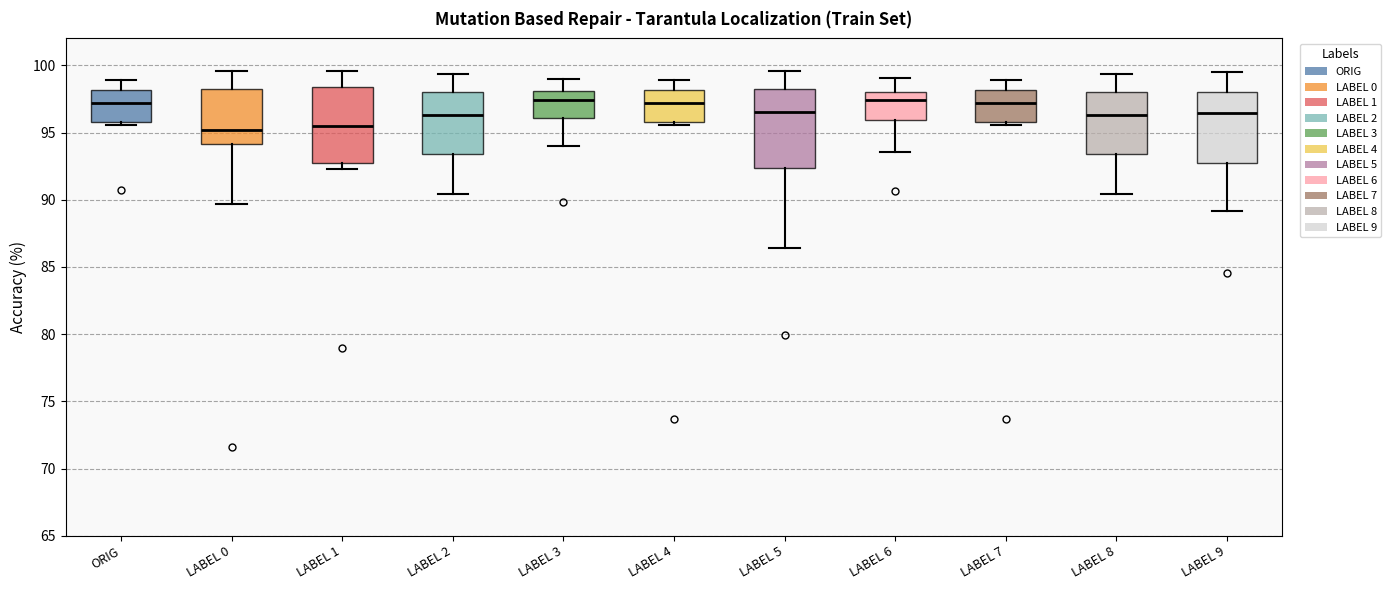

Reading left to right, read every box against the y-axis: the position of its median line, the range the box covers, and the ends of its whiskers. The values are not printed on the chart, so give them approximately, as read against the axis.

ORIG: median 97.0, box 96.0 to 98.0, whiskers 95.5 to 99.0
LABEL 0: median 95.0, box 94.0 to 98.0, whiskers 89.5 to 99.5
LABEL 1: median 95.5, box 92.5 to 98.5, whiskers 92.5 (just below the box's lower edge) to 99.5
LABEL 2: median 96.5, box 93.5 to 98.0, whiskers 90.5 to 99.5
LABEL 3: median 97.5, box 96.0 to 98.0, whiskers 94.0 to 99.0
LABEL 4: median 97.0, box 96.0 to 98.0, whiskers 95.5 to 99.0
LABEL 5: median 96.5, box 92.5 to 98.0, whiskers 86.5 to 99.5
LABEL 6: median 97.5, box 96.0 to 98.0, whiskers 93.5 to 99.0
LABEL 7: median 97.0, box 96.0 to 98.0, whiskers 95.5 to 99.0
LABEL 8: median 96.5, box 93.5 to 98.0, whiskers 90.5 to 99.5
LABEL 9: median 96.5, box 92.5 to 98.0, whiskers 89.0 to 99.5